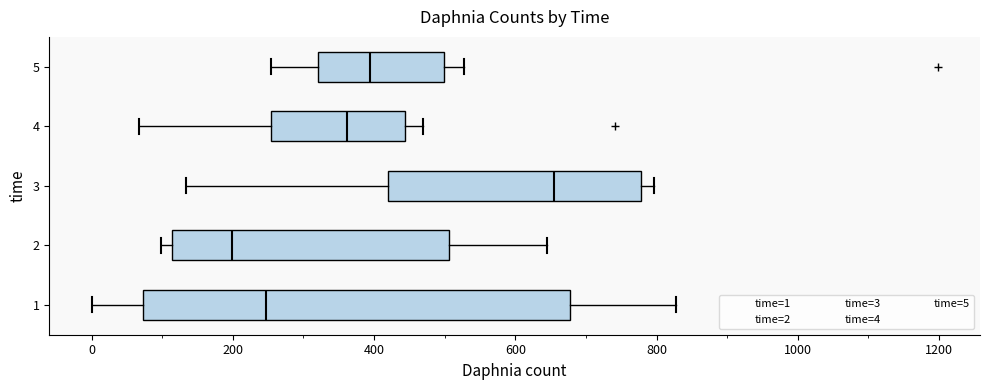

Where does the left whisker of the box at y = 3 end on the x-axis? The values are not printed on the chart, so give them approximately, as read against the axis.

140